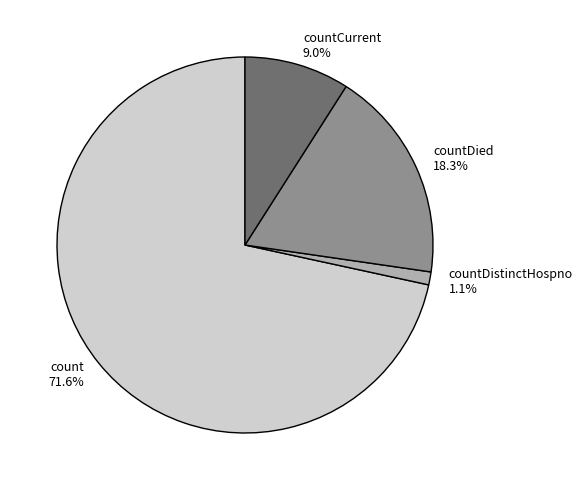

How many slices are in this pie chart?

4